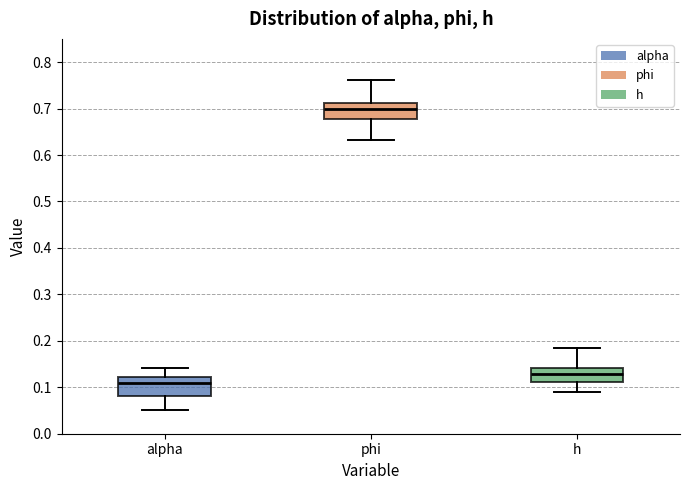

Reading left to right, read every box against the y-axis: the position of its median line, the range the box covers, and the ends of its whiskers. The values are not printed on the chart, so give them approximately, as read against the axis.

alpha: median 0.11, box 0.08 to 0.12, whiskers 0.05 to 0.14
phi: median 0.70, box 0.68 to 0.71, whiskers 0.63 to 0.76
h: median 0.13, box 0.11 to 0.14, whiskers 0.09 to 0.19